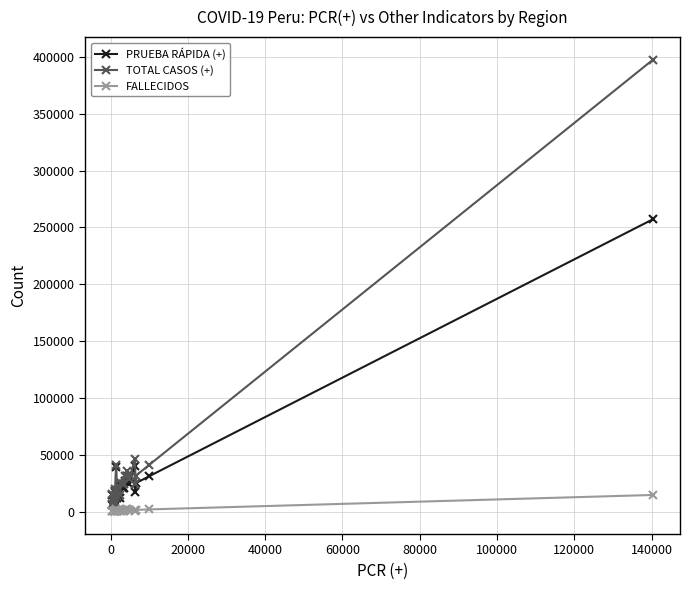

Rank the series by their maximum value, from lowest to highest.

FALLECIDOS, PRUEBA RÁPIDA (+), TOTAL CASOS (+)